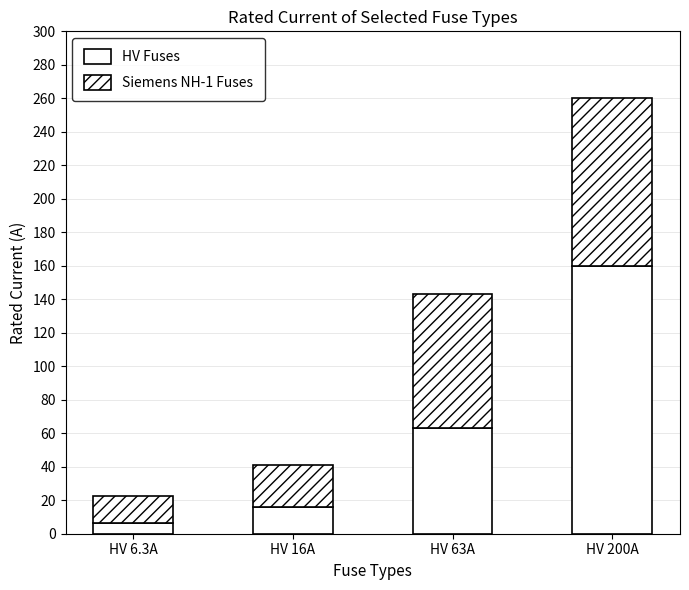

List the labels in order of Siemens NH-1 Fuses value, largest first.

HV 200A, HV 63A, HV 16A, HV 6.3A